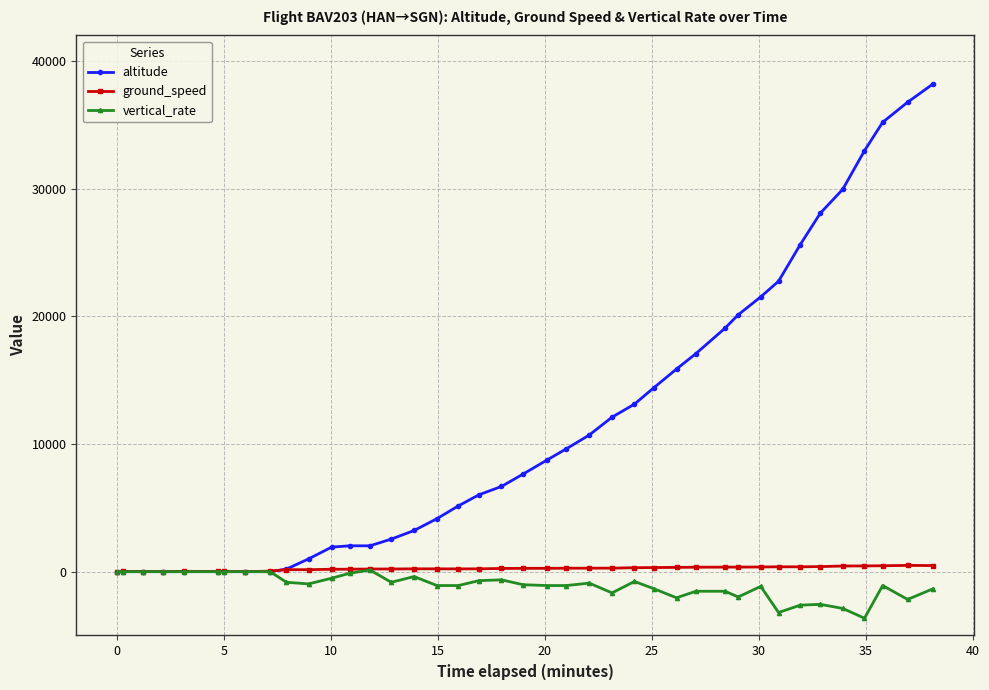

What is the difference between the second highest and minimum values in the altitude series?

36775